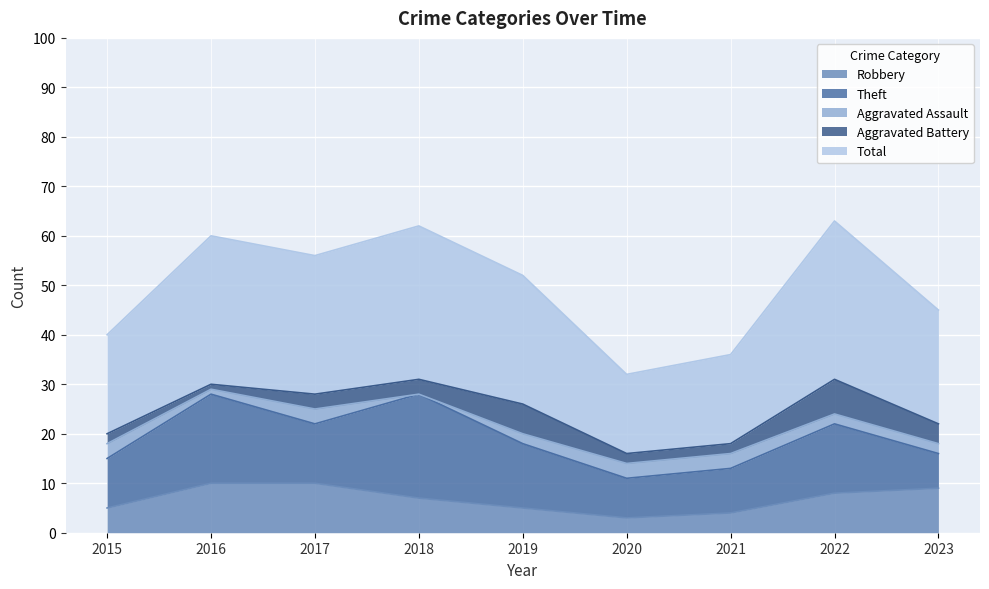

At which label does Theft first exceed 12?

2016